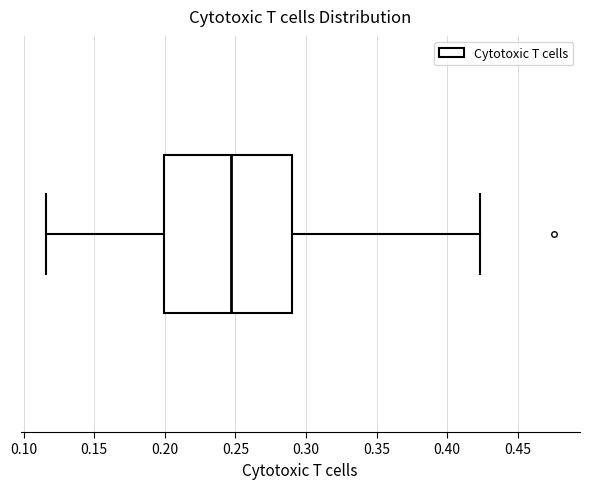

Read this box plot against the x-axis: the position of the median line, the range covered by the box, and the ends of both whiskers. The values are not printed on the chart, so give them approximately, as read against the axis.

median 0.245, box 0.200 to 0.290, whiskers 0.115 to 0.425